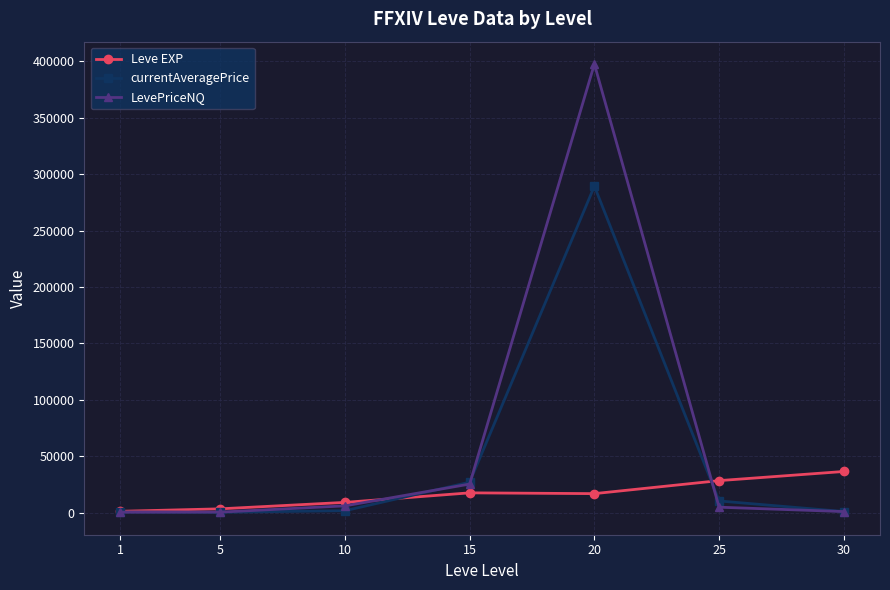

Is it true that currentAveragePrice equals 1731.5 at 10?

True